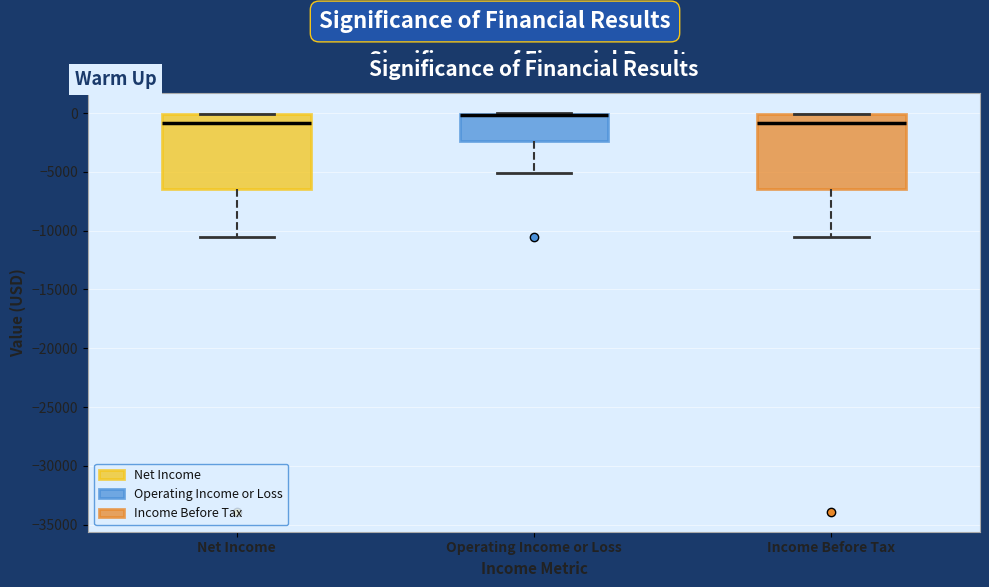

Reading left to right, read every box against the y-axis: the position of its median line, the range the box covers, and the ends of its whiskers. The values are not printed on the chart, so give them approximately, as read against the axis.

Net Income: median -1000, box -6500 to 0, whiskers -10500 to 0
Operating Income or Loss: median 0 (drawn on the box's upper edge), box -2500 to 0, whiskers -5000 to 0
Income Before Tax: median -1000, box -6500 to 0, whiskers -10500 to 0